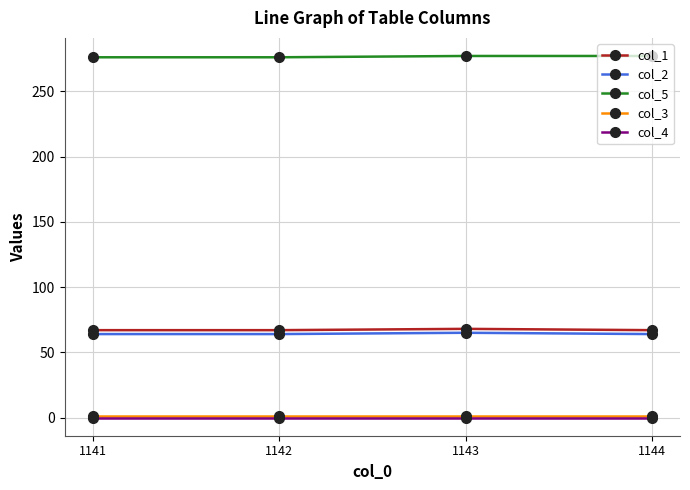

True or false: col_1 and col_4 intersect in this chart.

False